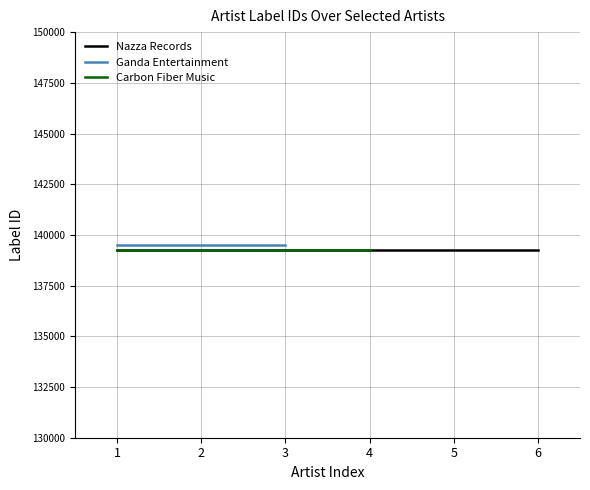

Does the chart have visible grid lines?

Yes